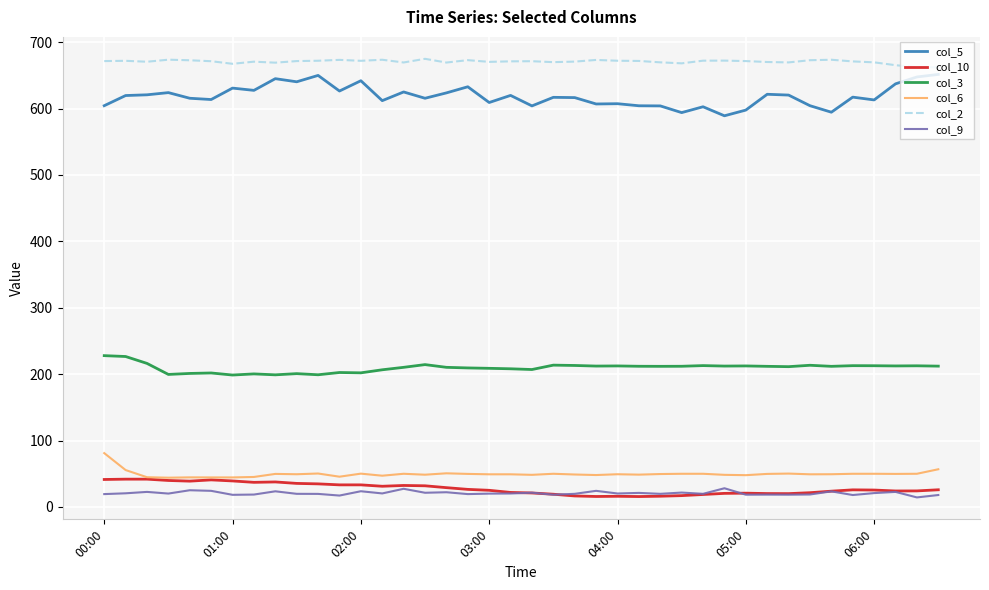

What is the average value of the col_6 series?

49.7